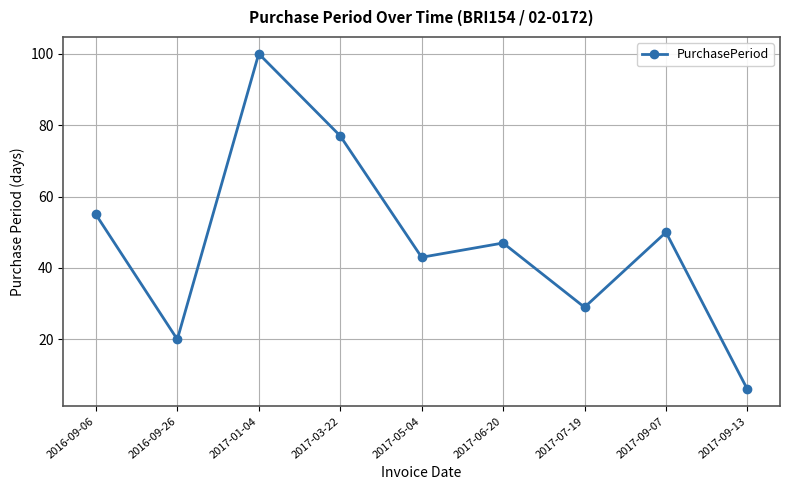

What is the value of the 4th point from the left?

77